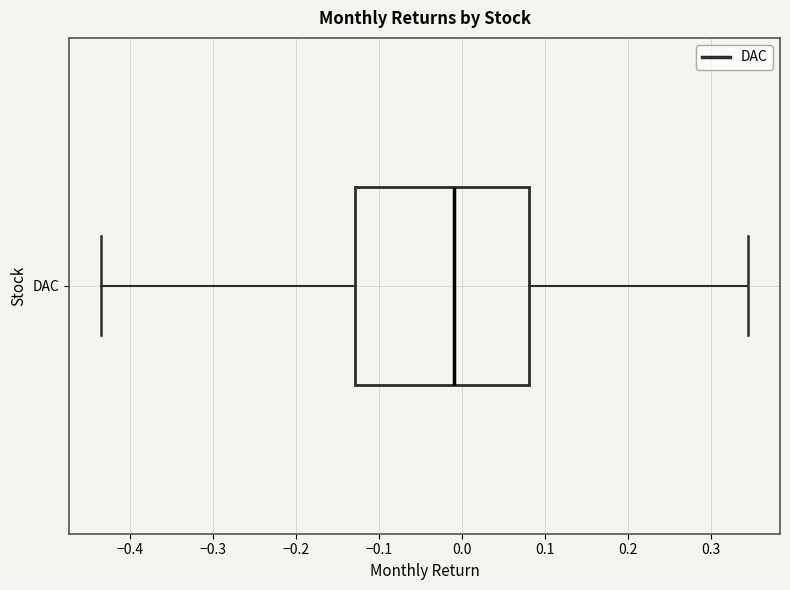

Transcribe this box plot: give where the median line is, the range the box spans, and where the two whiskers end, as read against the x-axis. The values are not printed on the chart, so give them approximately, as read against the axis.

median -0.01, box -0.13 to 0.08, whiskers -0.43 to 0.34